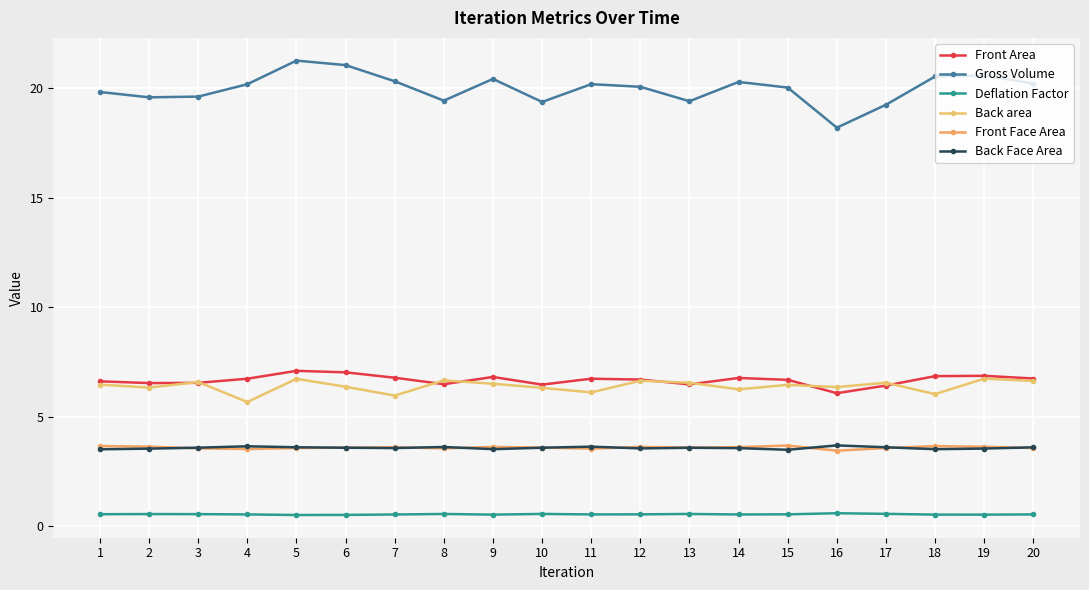

True or false: Gross Volume and Front Face Area intersect in this chart.

False